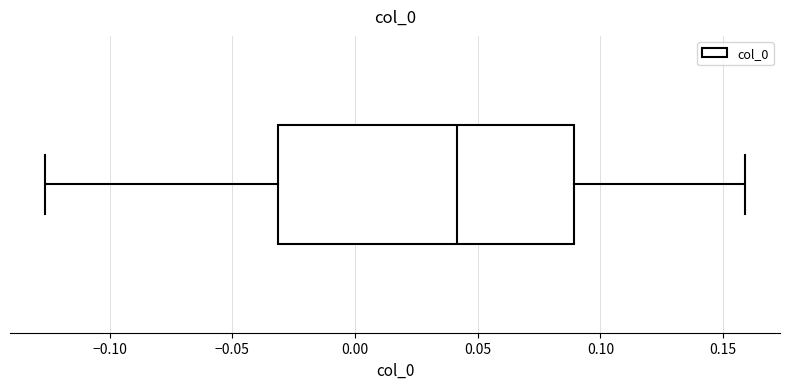

Where is the right edge of the box on the x-axis? The values are not printed on the chart, so give them approximately, as read against the axis.

0.090